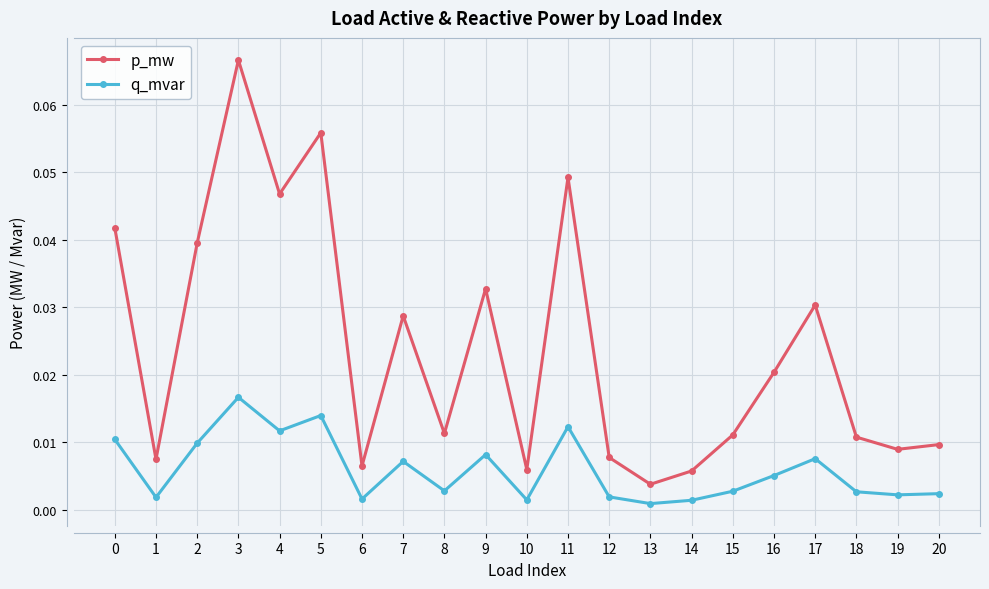

What is the sum of all p_mw values?

0.5